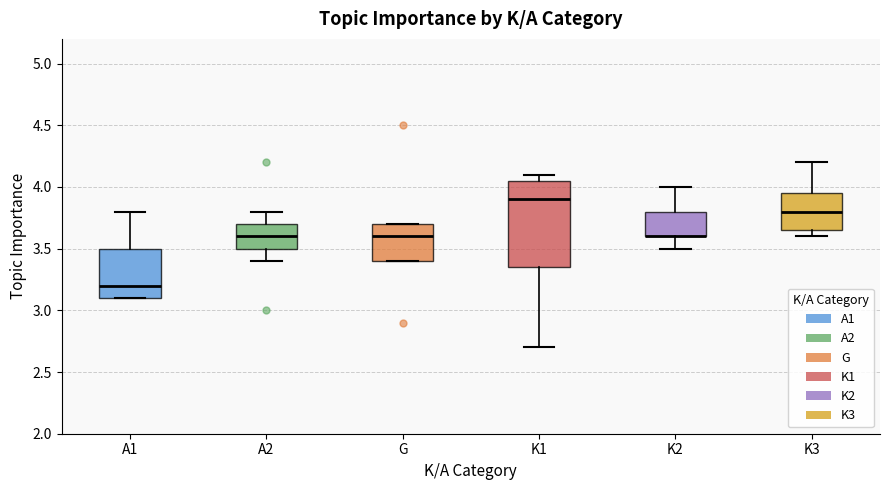

Reading left to right, read every box against the y-axis: the position of its median line, the range the box covers, and the ends of its whiskers. The values are not printed on the chart, so give them approximately, as read against the axis.

A1: median 3.20, box 3.10 to 3.50, whiskers 3.10 to 3.80
A2: median 3.60, box 3.50 to 3.70, whiskers 3.40 to 3.80
G: median 3.60, box 3.40 to 3.70, whiskers 3.40 to 3.70
K1: median 3.90, box 3.35 to 4.05, whiskers 2.70 to 4.10
K2: median 3.60 (drawn on the box's lower edge), box 3.60 to 3.80, whiskers 3.50 to 4.00
K3: median 3.80, box 3.65 to 3.95, whiskers 3.60 to 4.20